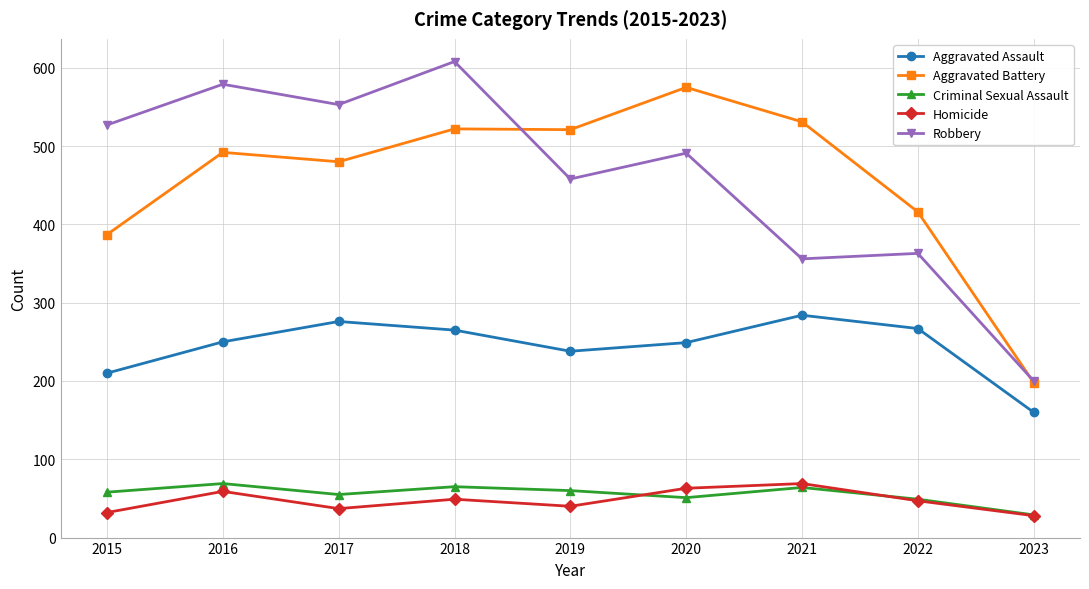

How many categories are shown in the chart?

9